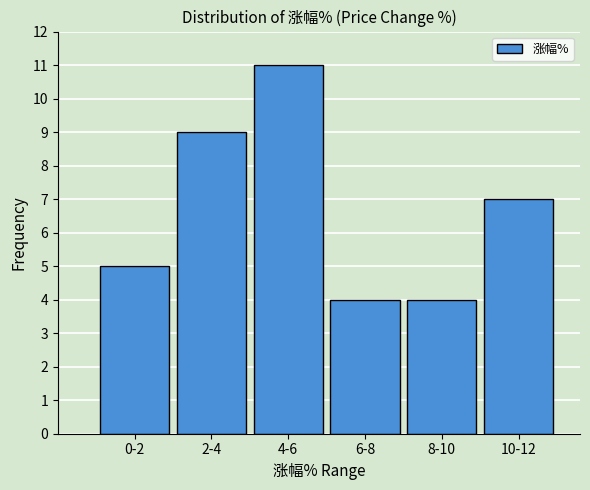

Reading right to left, what are all the values shown in this chart?

7	4	4	11	9	5